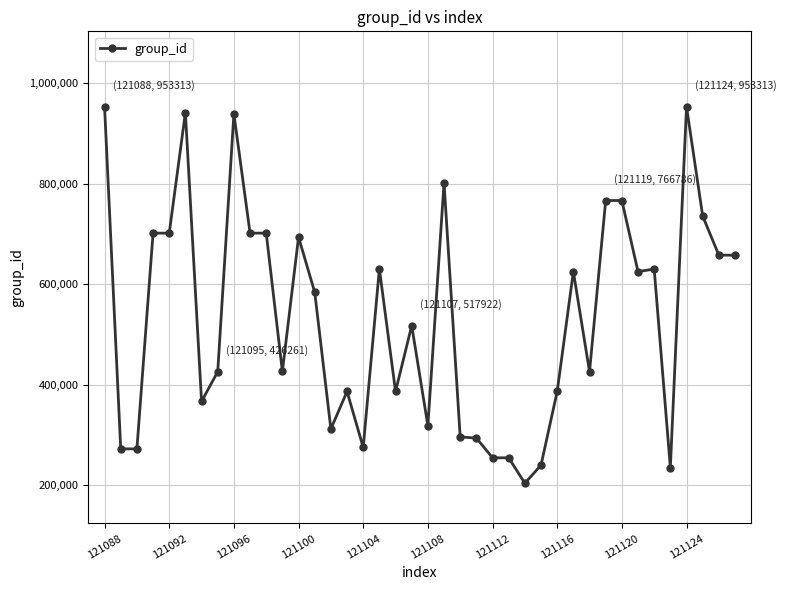

What is the sum of all values?

21329926